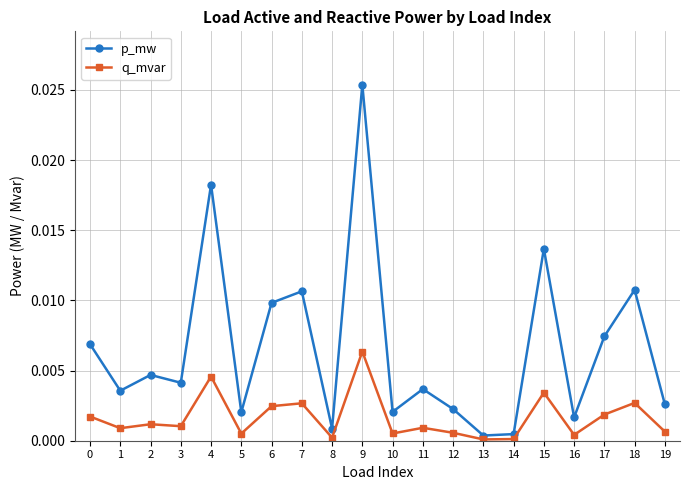

What is the sum of all p_mw values?

0.1